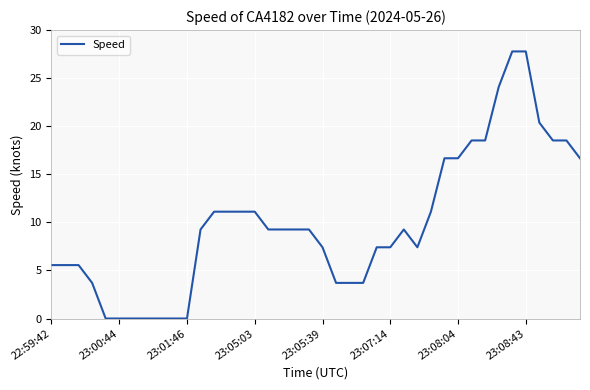

What is the greatest value displayed?

27.8